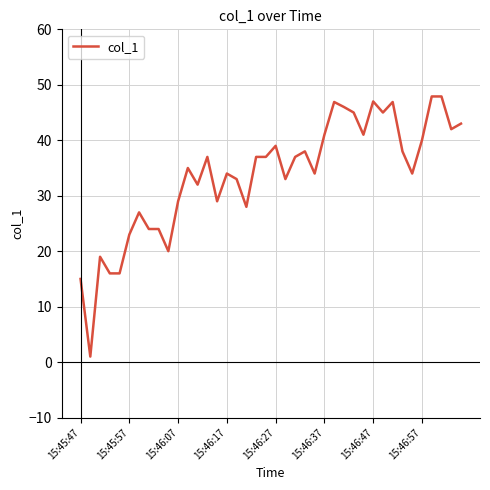

Does the chart display data point markers on the line(s)?

No